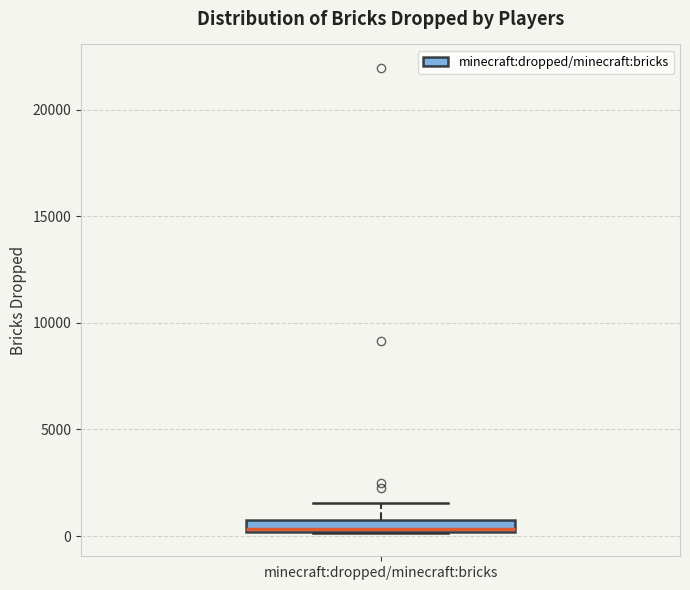

Where is the upper edge of the box for minecraft:dropped/minecraft:bricks on the y-axis? The values are not printed on the chart, so give them approximately, as read against the axis.

500